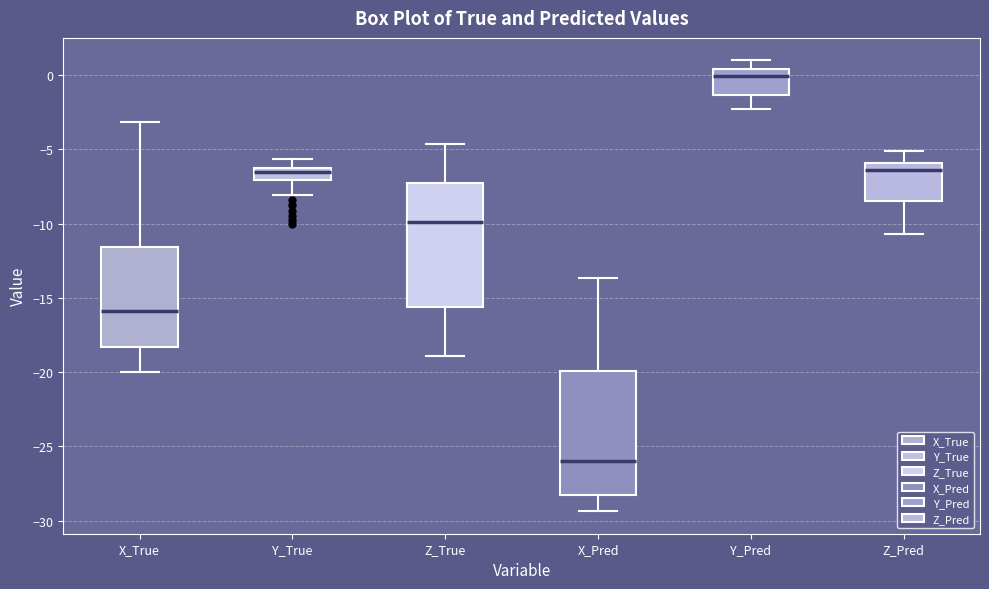

Which box's median line is the highest?

Y_Pred